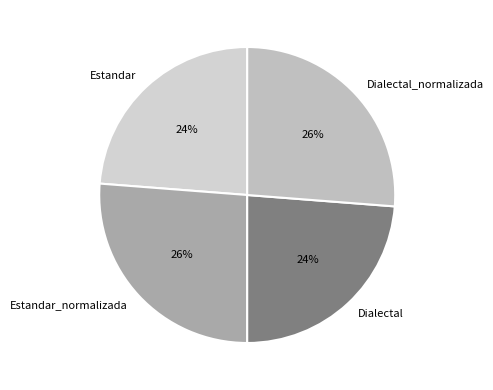

Is it true that Estandar_normalizada is 26% of the pie?

True